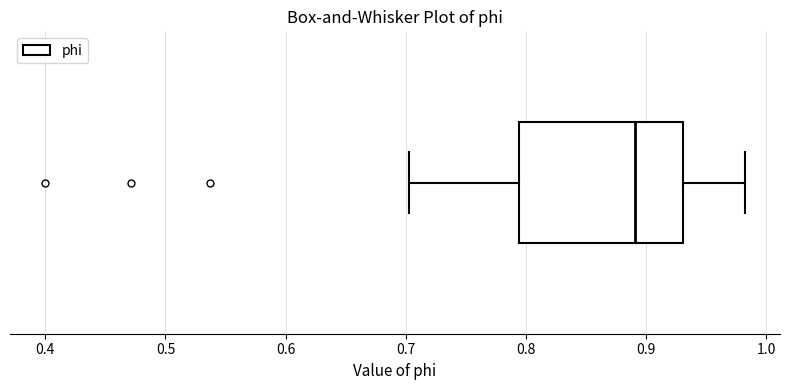

Read this box plot against the x-axis: the position of the median line, the range covered by the box, and the ends of both whiskers. The values are not printed on the chart, so give them approximately, as read against the axis.

median 0.89, box 0.79 to 0.93, whiskers 0.70 to 0.98